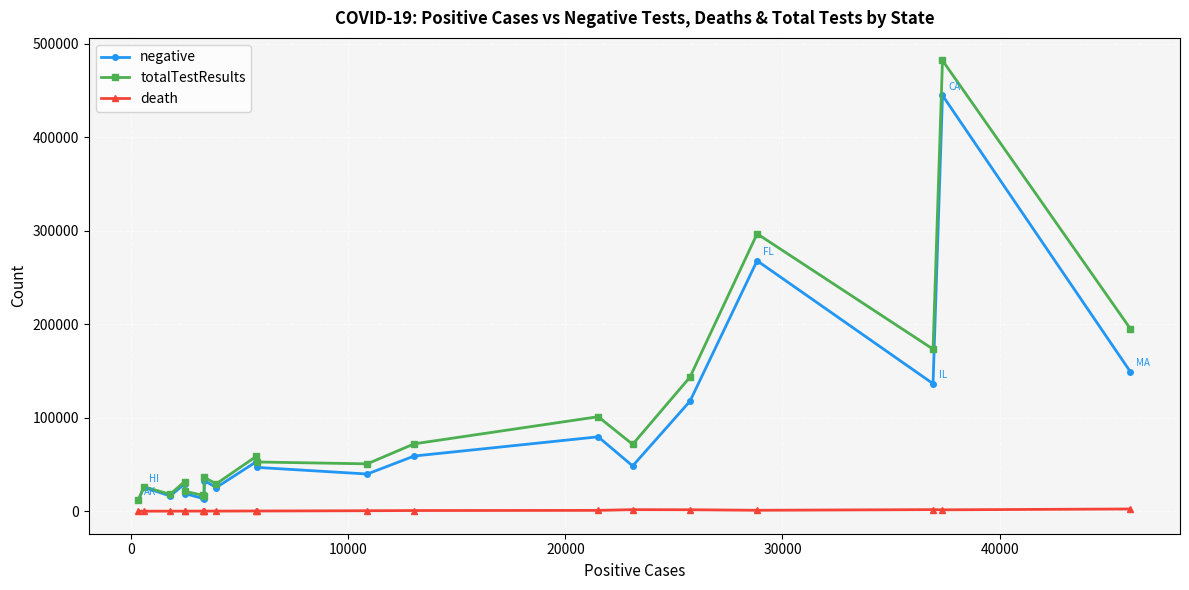

List the series in order of their peak value, highest first.

totalTestResults, negative, death